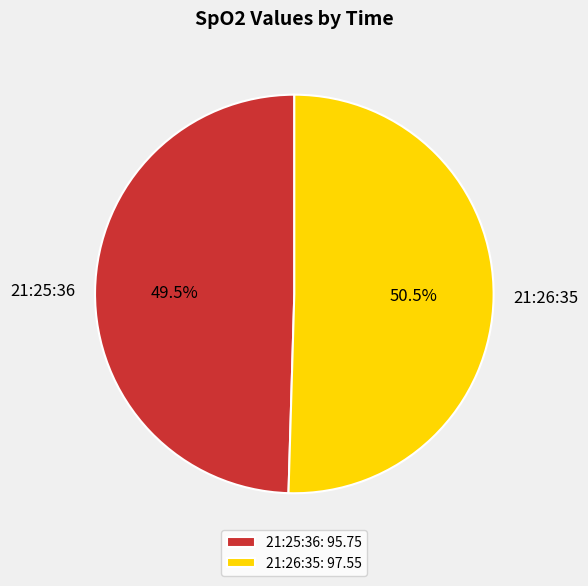

Is there a majority slice in this chart?

Yes